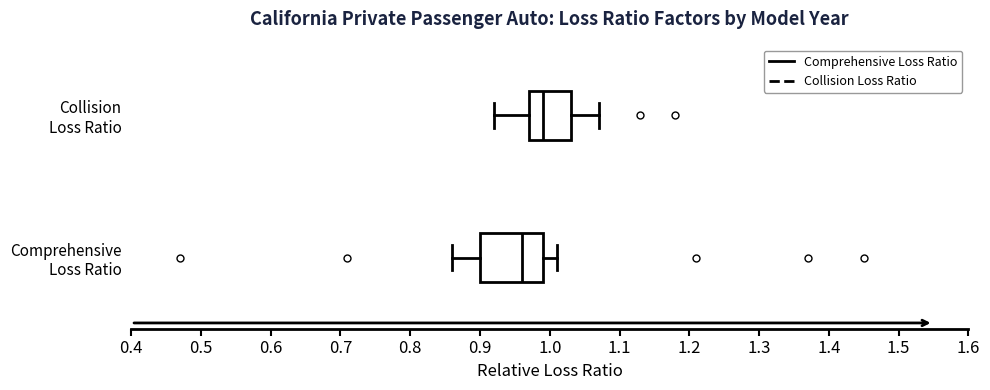

Reading bottom to top, transcribe this box plot: for each box, give where its median line is, the range the box spans, and where its two whiskers end, as read against the x-axis. The values are not printed on the chart, so give them approximately, as read against the axis.

Comprehensive Loss Ratio: median 0.96, box 0.90 to 0.99, whiskers 0.86 to 1.01
Collision Loss Ratio: median 0.99, box 0.97 to 1.03, whiskers 0.92 to 1.07